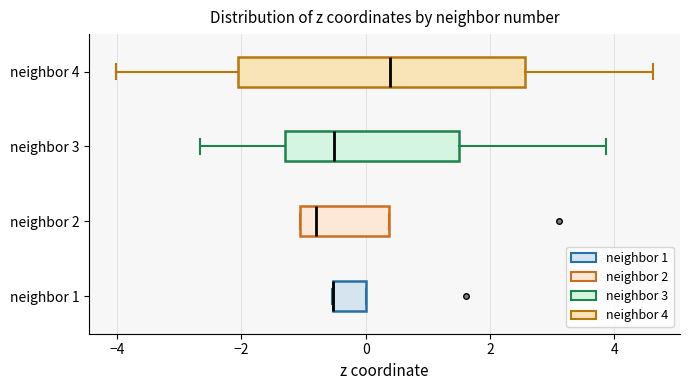

Which box is the widest, from its left edge to its right edge?

neighbor 4